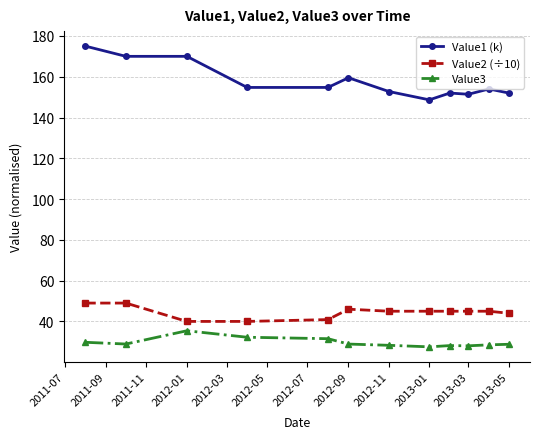

Rank the series by their maximum value, from lowest to highest.

Value3, Value2 (÷10), Value1 (k)